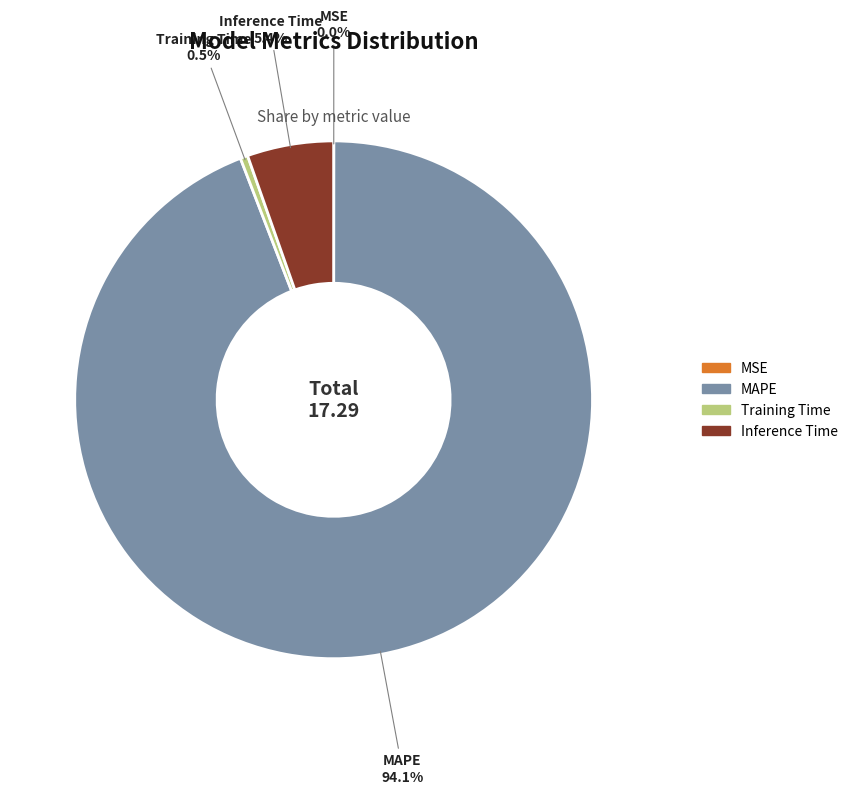

Is there any slice that represents more than half of the pie?

Yes